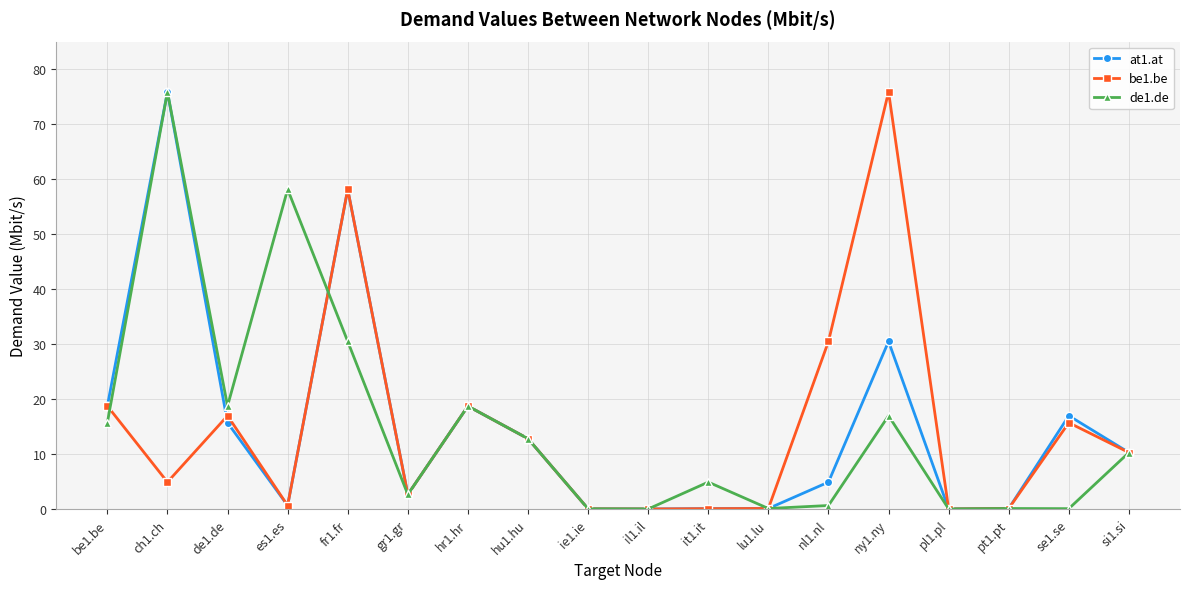

What is the maximum value shown in the chart?

75.9